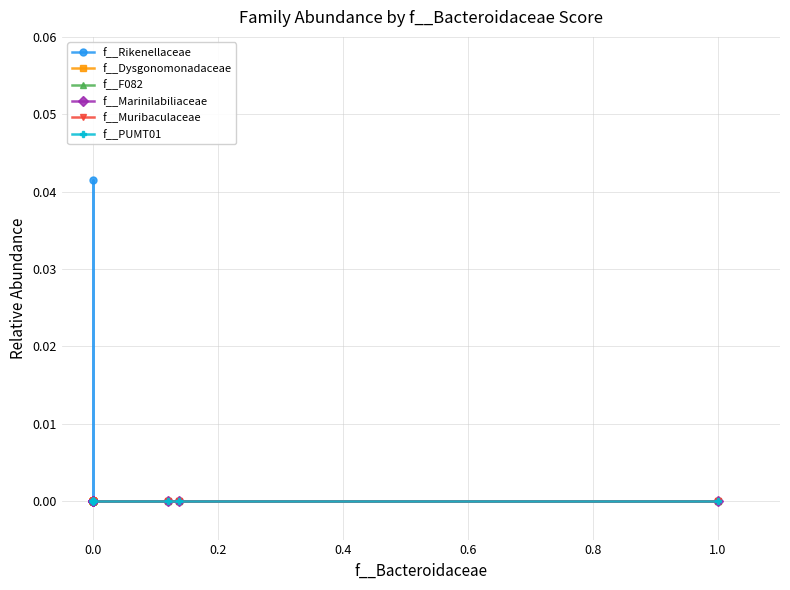

Is this an area chart (filled region under the line)?

No